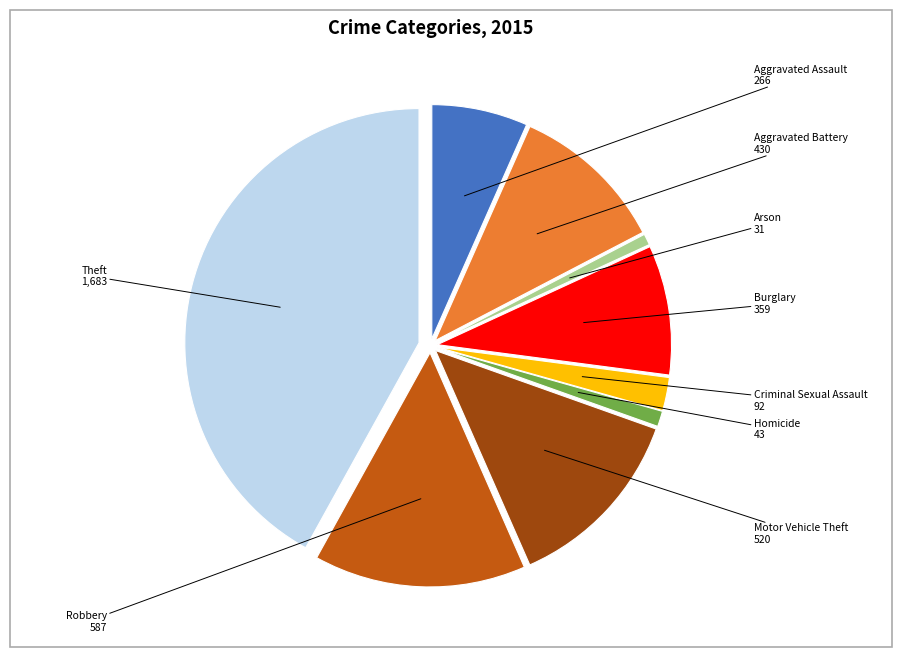

How many slices are in this pie chart?

9